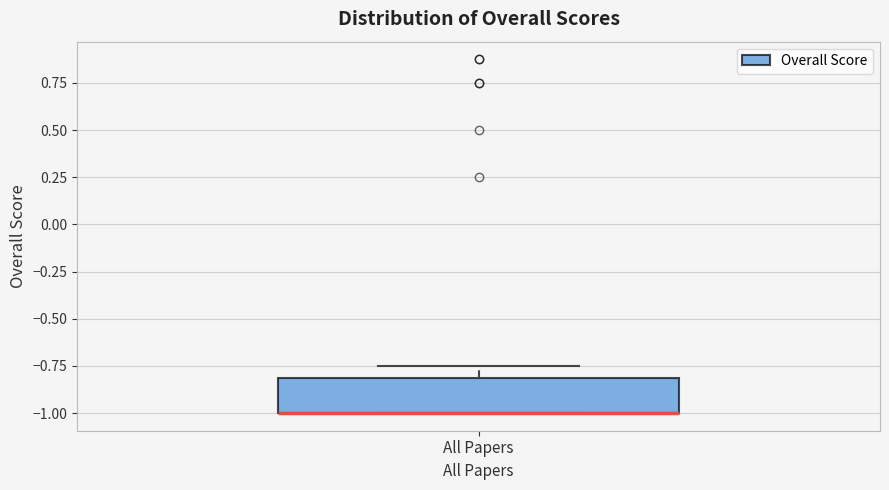

Where does the upper whisker of the box for All Papers end on the y-axis? The values are not printed on the chart, so give them approximately, as read against the axis.

-0.75